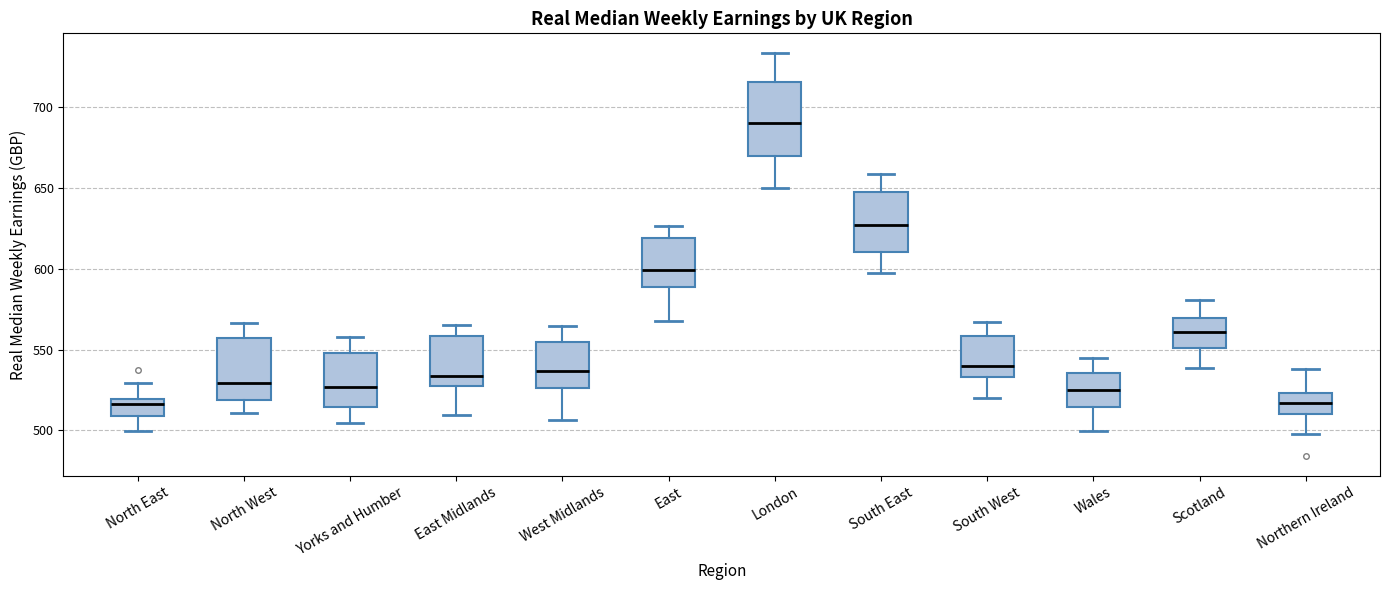

Where does the upper whisker of the box for Scotland end on the y-axis? The values are not printed on the chart, so give them approximately, as read against the axis.

580